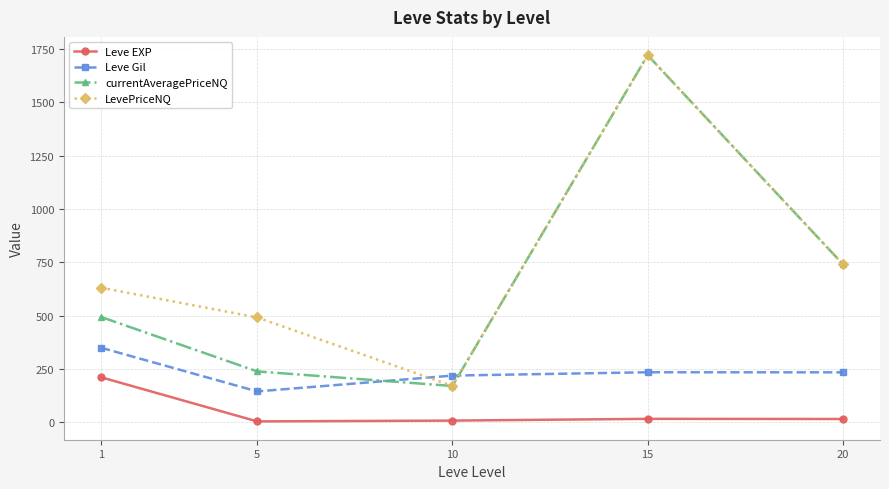

What is the lowest value of the Leve Gil series?

144.3